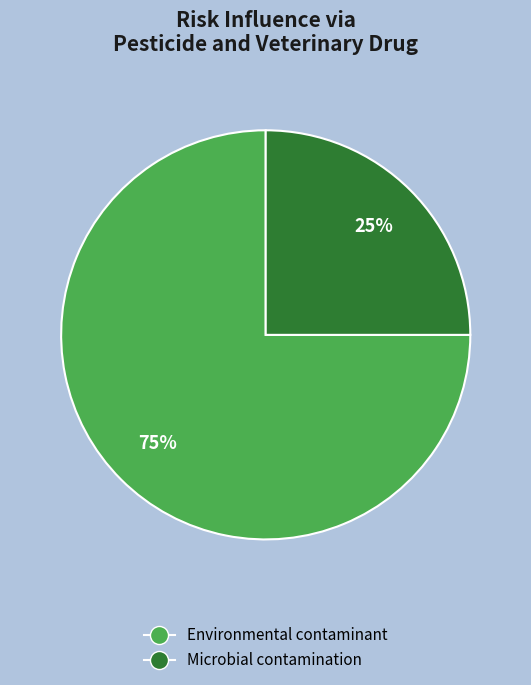

Is there a majority slice in this chart?

Yes